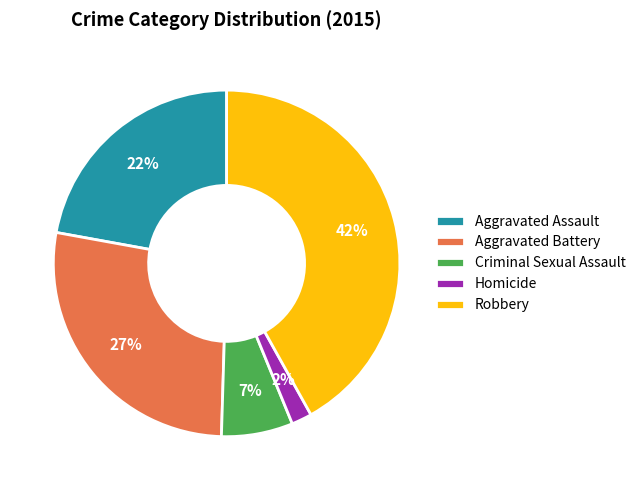

Count the number of slices in the pie.

5